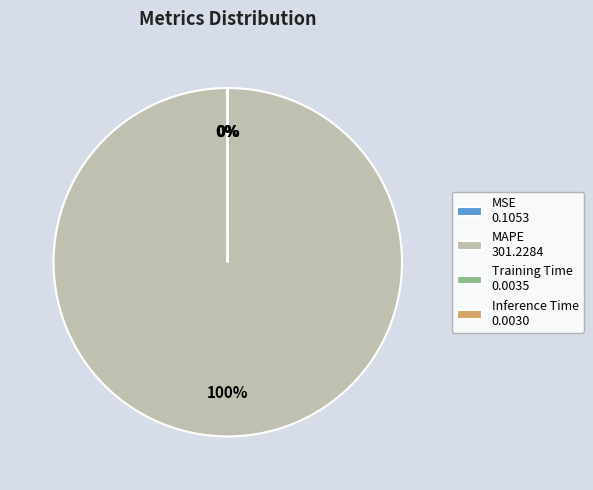

To the nearest percent, what is the average slice percentage?

25%